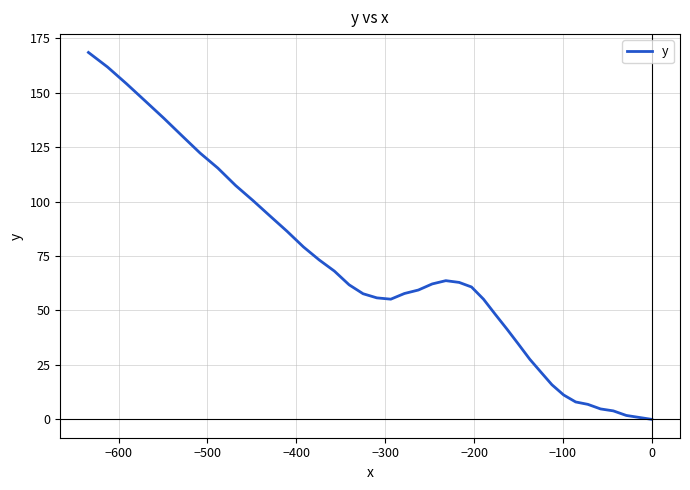

How many data points are less than 60?

20